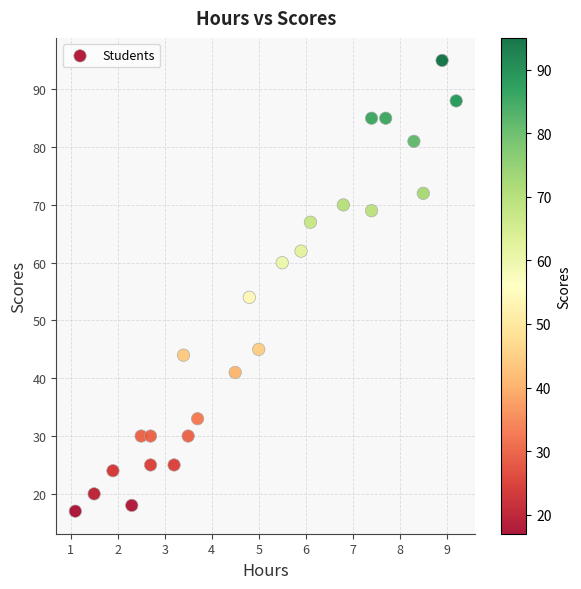

What Y value in the scatter plot is closest to 56?

54